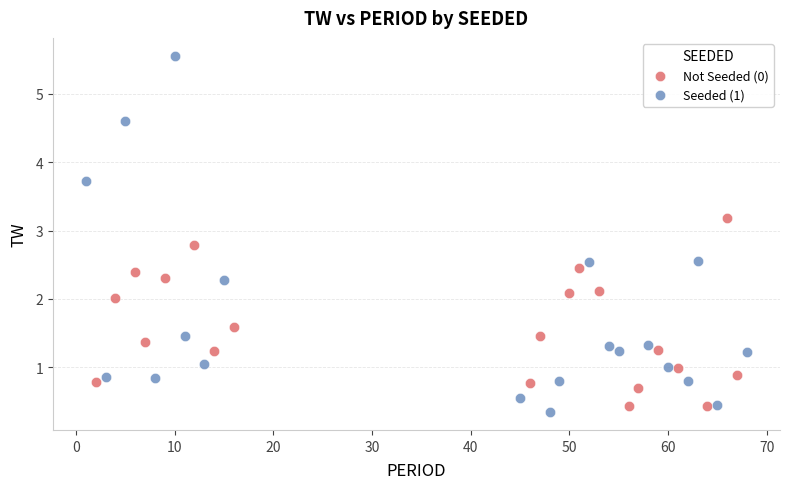

Which series reaches the maximum Y coordinate?

Seeded (1)